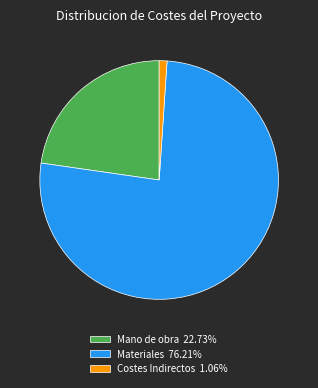

Which category has the biggest portion of the pie?

Materiales